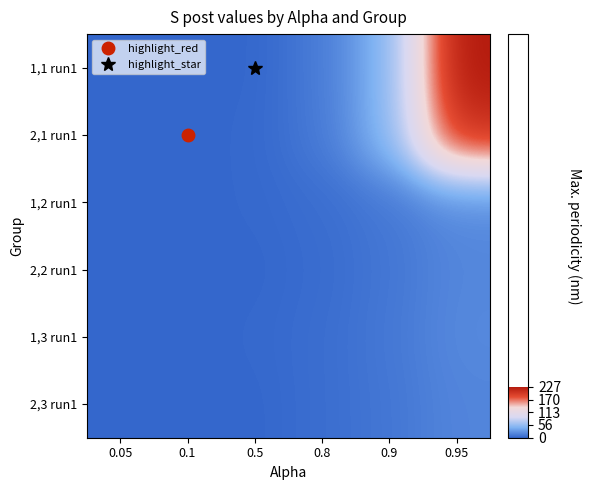

List the series in order of their peak value, highest first.

1,1 run1, 2,1 run1, 1,2 run1, 1,3 run1, 2,2 run1, 2,3 run1